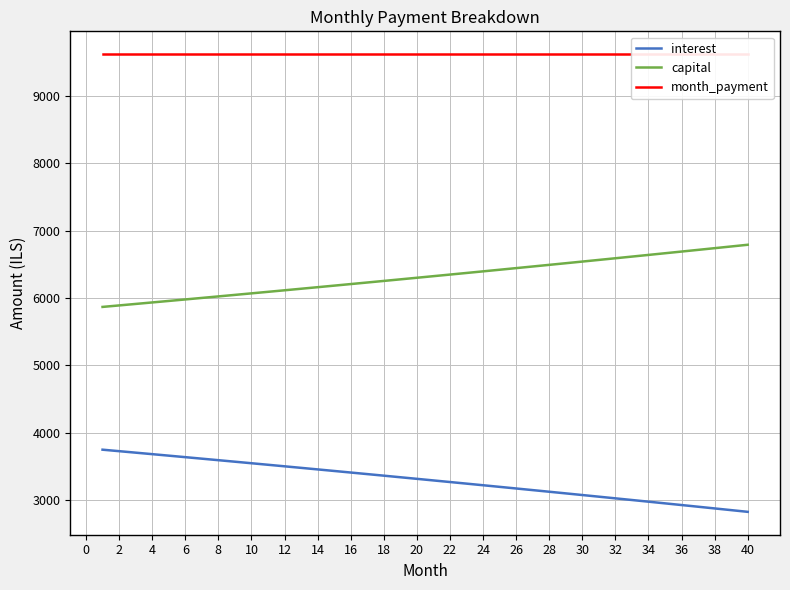

What is the lowest value of the capital series?

5868.7